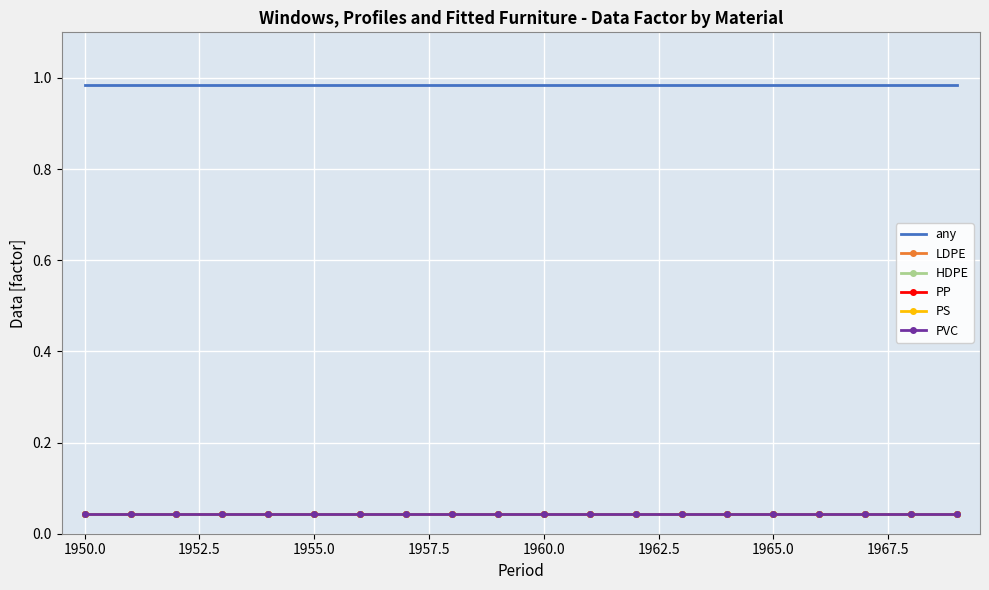

How many lines are shown in the chart?

6